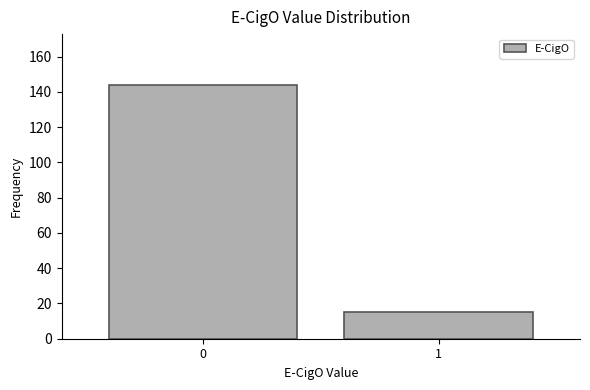

Reading left to right, transcribe all the data shown in this chart.

0=144	1=15